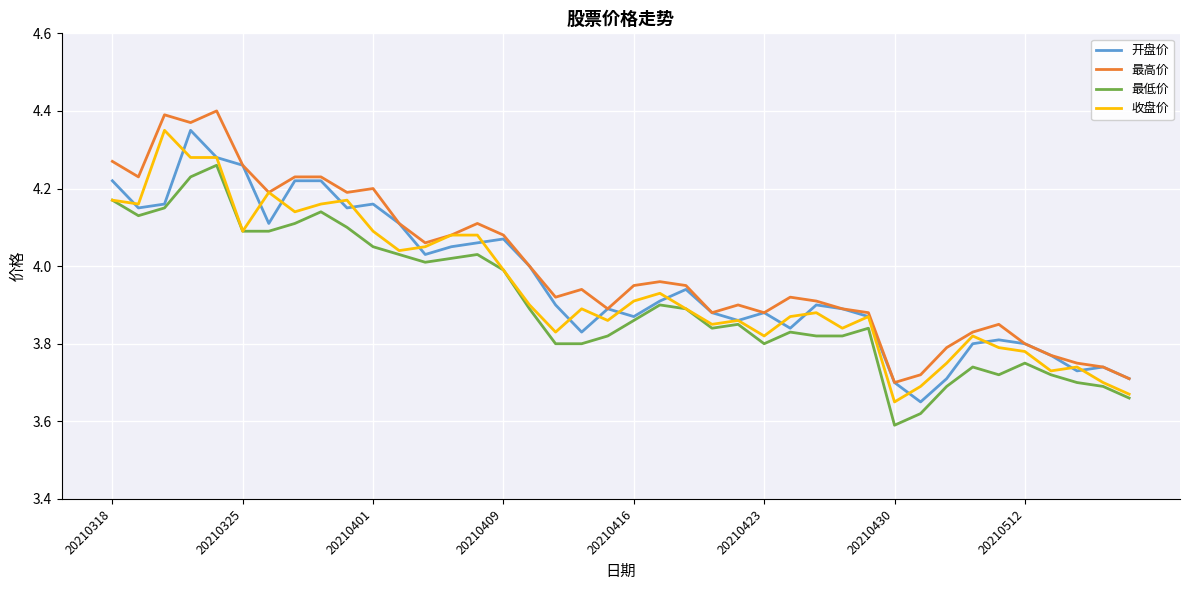

What is the smallest value displayed?

3.6